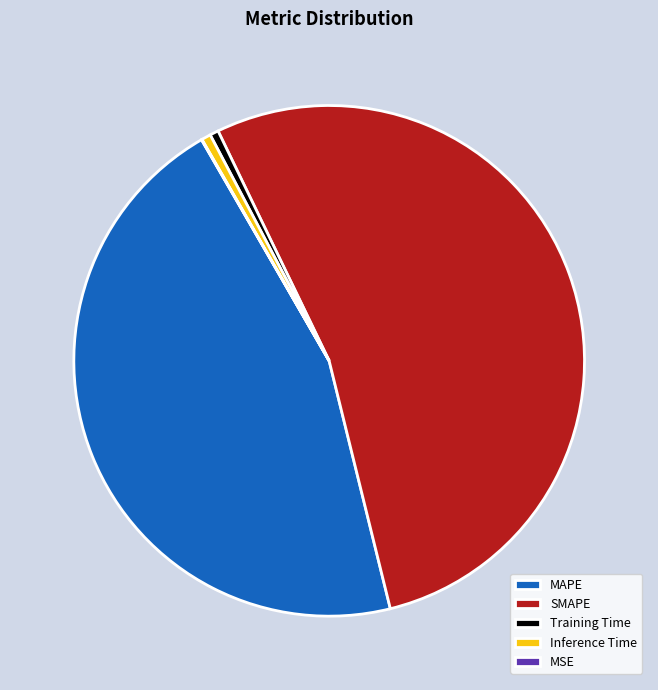

Which has a higher value, Inference Time or MAPE?

MAPE